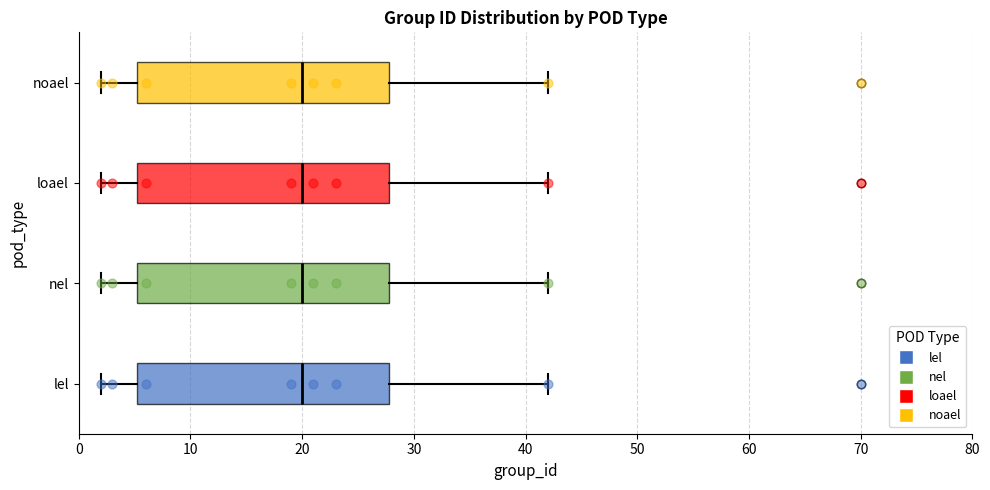

Where does the right whisker of the box for loael end on the x-axis? The values are not printed on the chart, so give them approximately, as read against the axis.

42